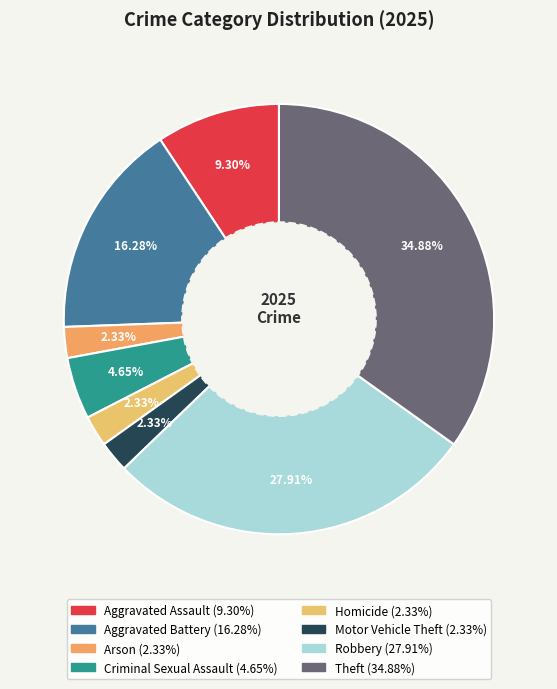

Count the number of slices in the pie.

8